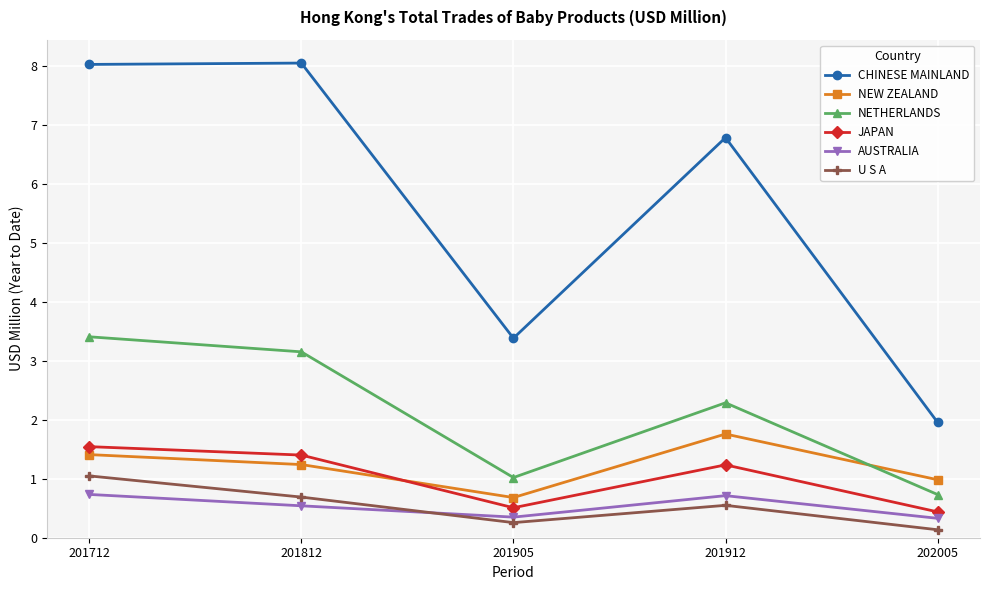

How many data points does each series have?

5